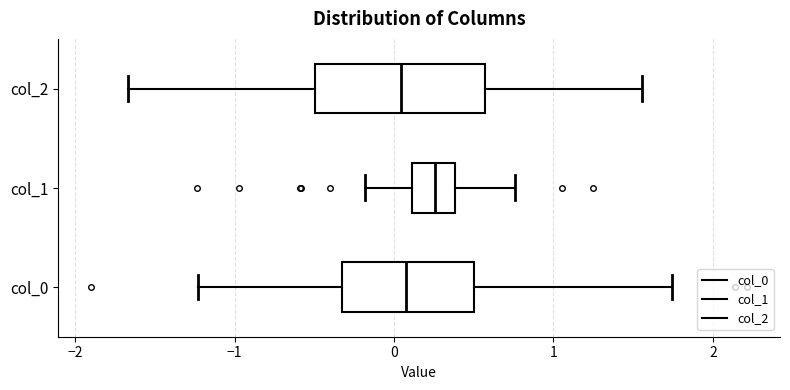

Which box has the furthest to the right median line?

col_1